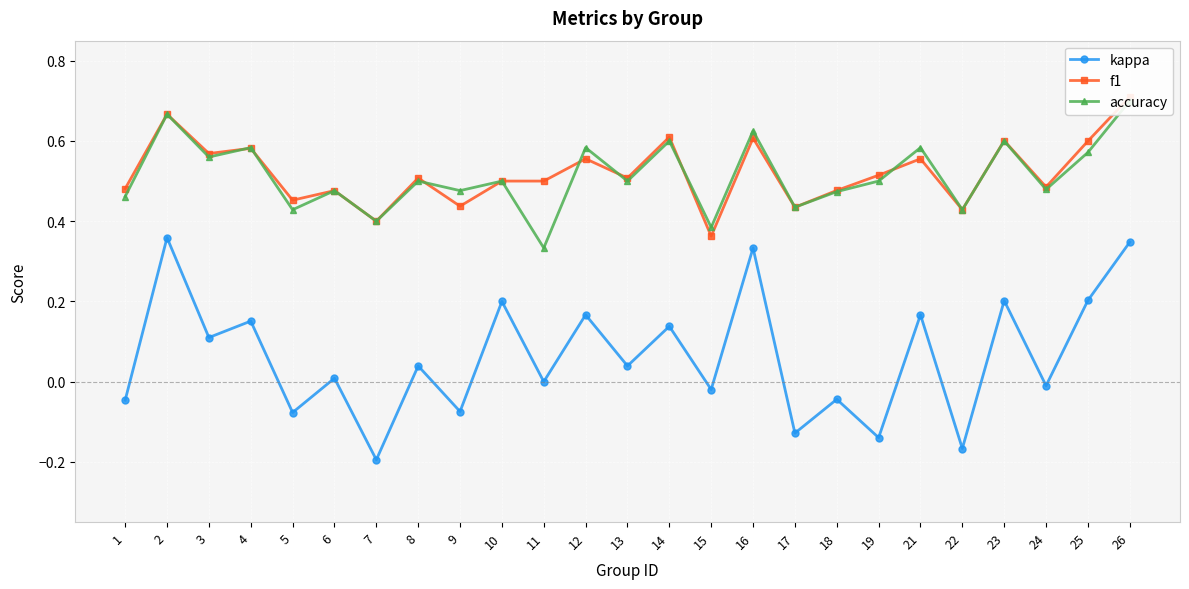

Does the chart display data point markers on the line(s)?

Yes